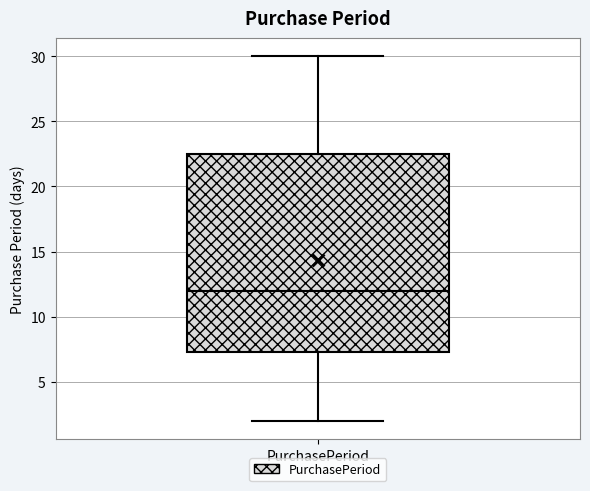

Where does the upper whisker of the box for PurchasePeriod end on the y-axis? The values are not printed on the chart, so give them approximately, as read against the axis.

30.0